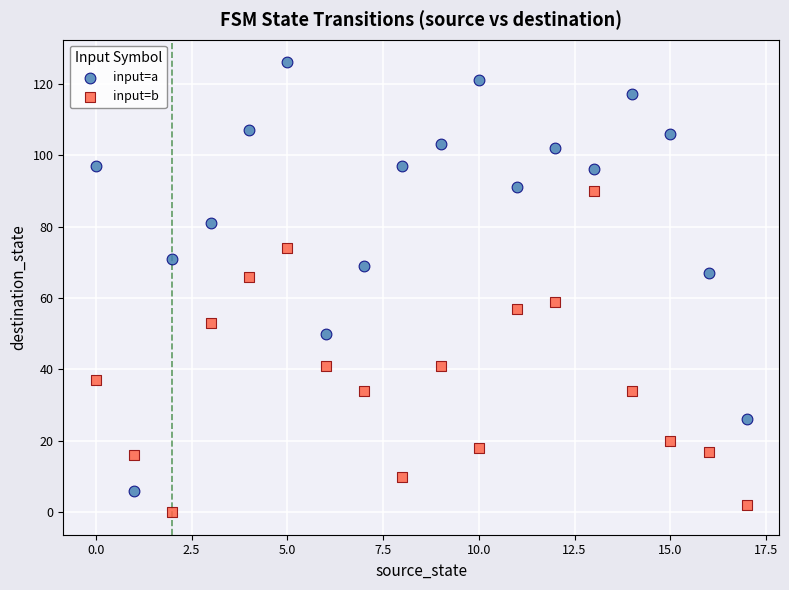

Which series contains the lowest Y value?

input=b